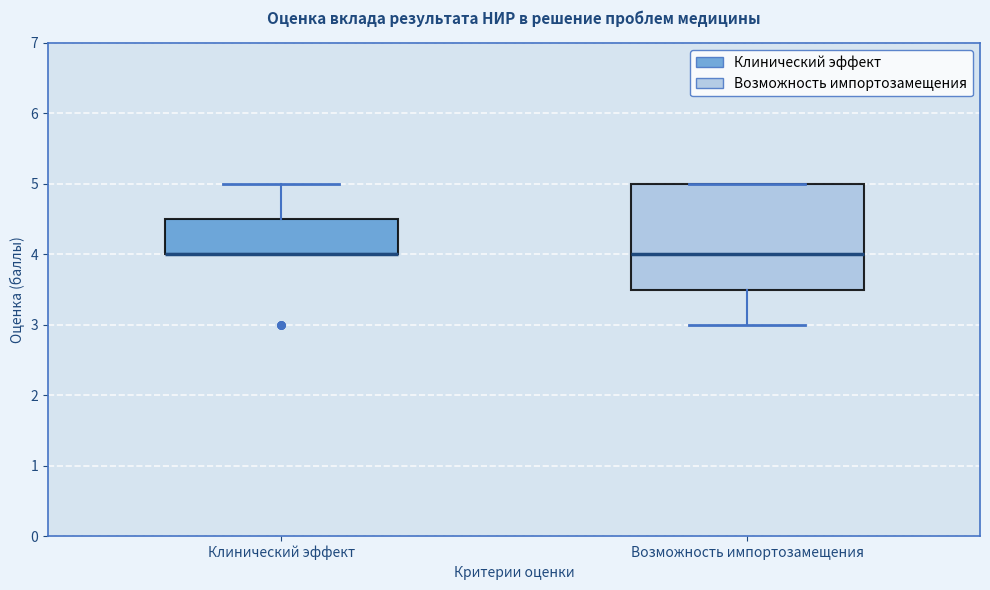

Where does the lower whisker of the box for Возможность импортозамещения end on the y-axis? The values are not printed on the chart, so give them approximately, as read against the axis.

3.0